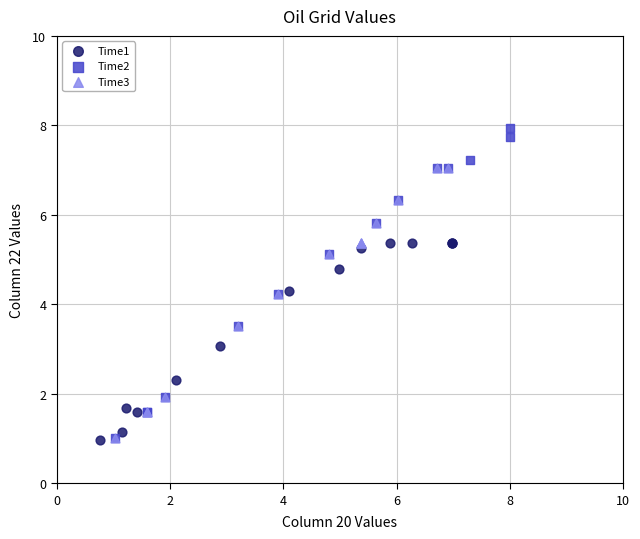

Which series has the largest Y range (max minus min)?

Time2